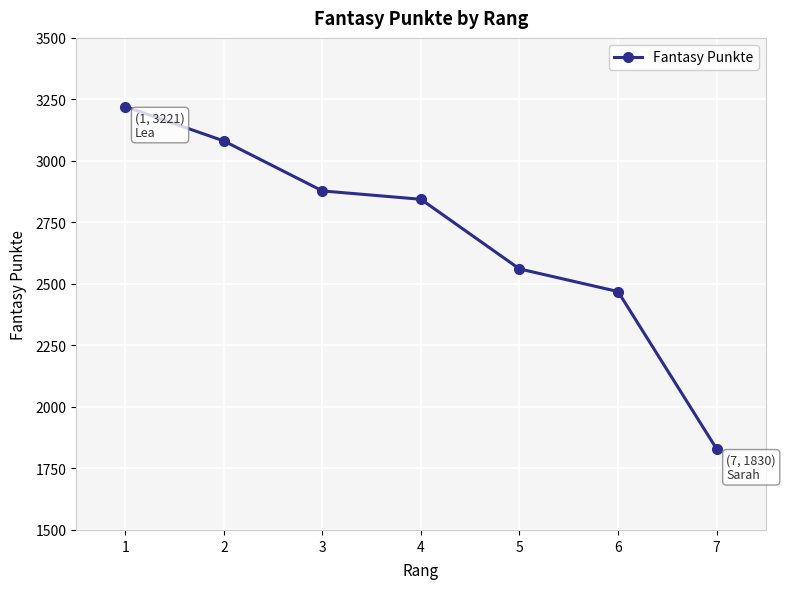

Reading left to right, transcribe all the data shown in this chart.

1=3221	2=3081	3=2878	4=2844	5=2561	6=2469	7=1830